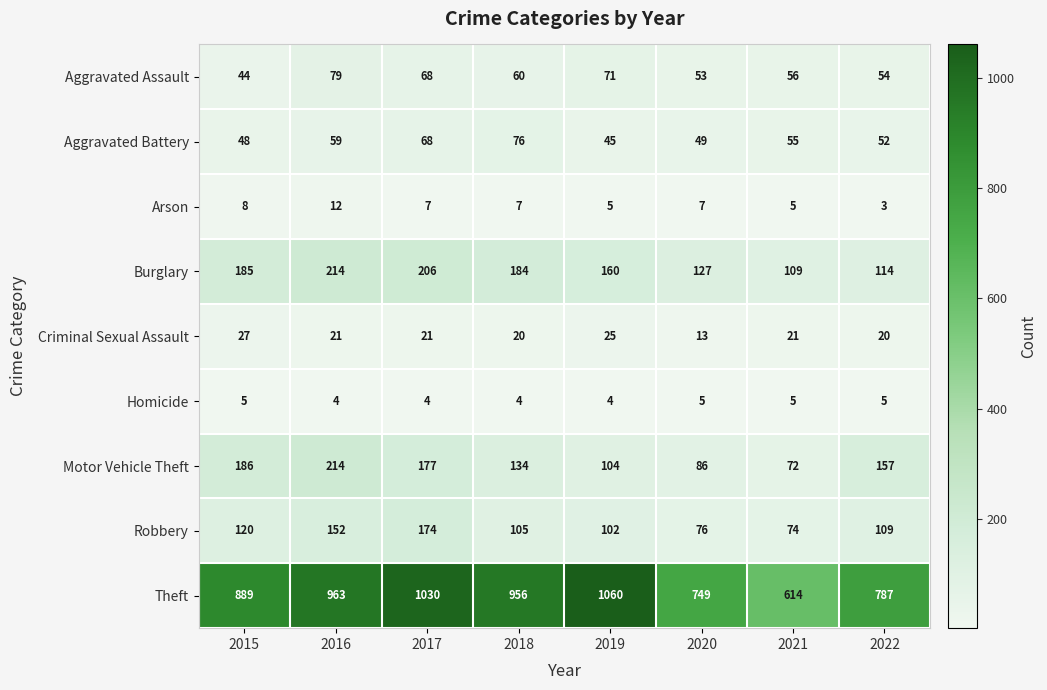

The value of Burglary at 2021 is 109. True or false?

True